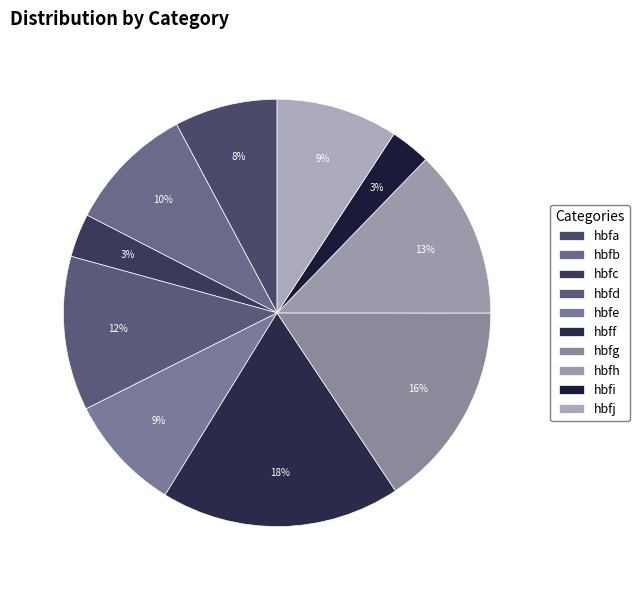

What is the change in value from hbfg to hbfh?

-1494